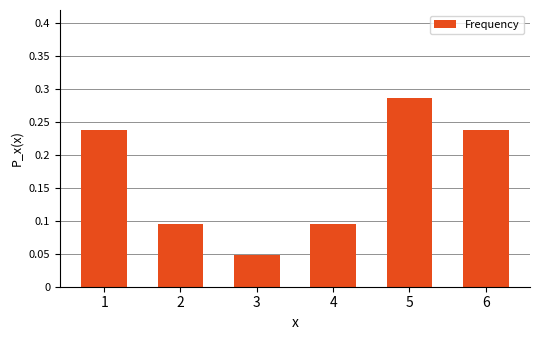

True or false: the data shows 0.1 at 3.

False